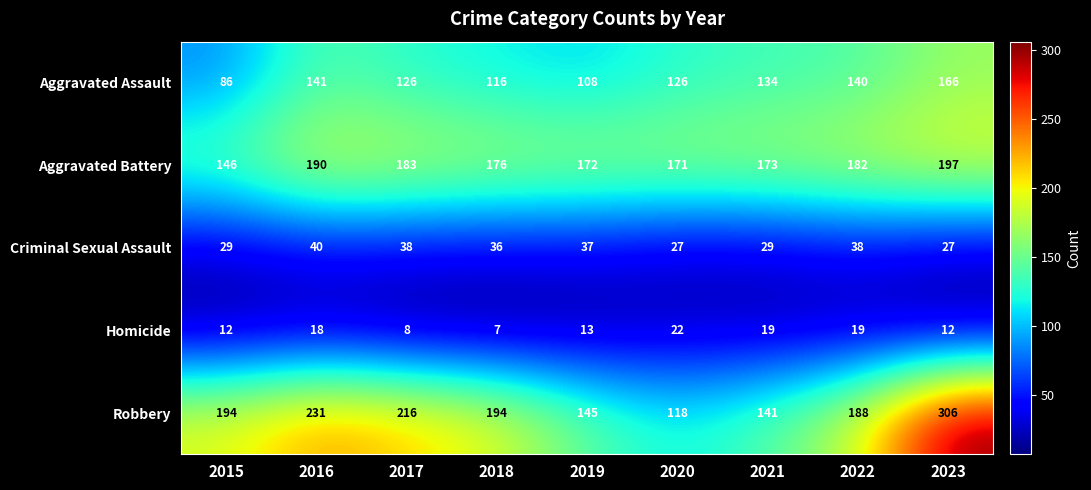

Which series changed the most between 2018 and 2020?

Robbery